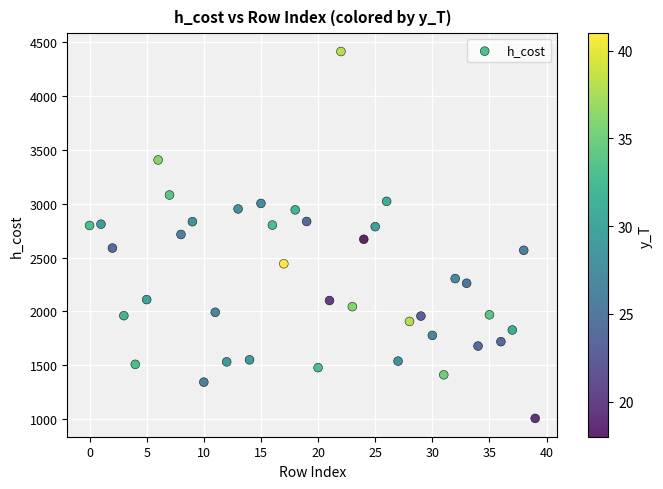

What is the range of Y values (max minus min)?

3410.0